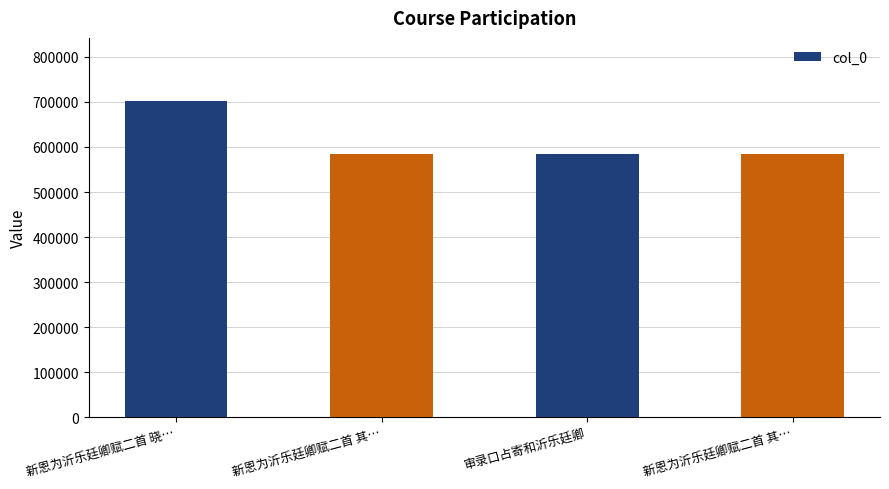

How many values are below 584193?

2